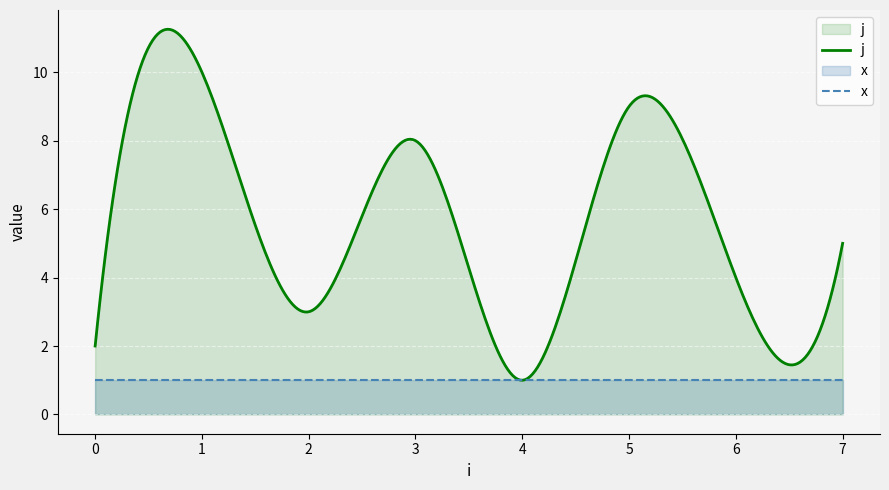

What is the highest value of the j series?

11.3